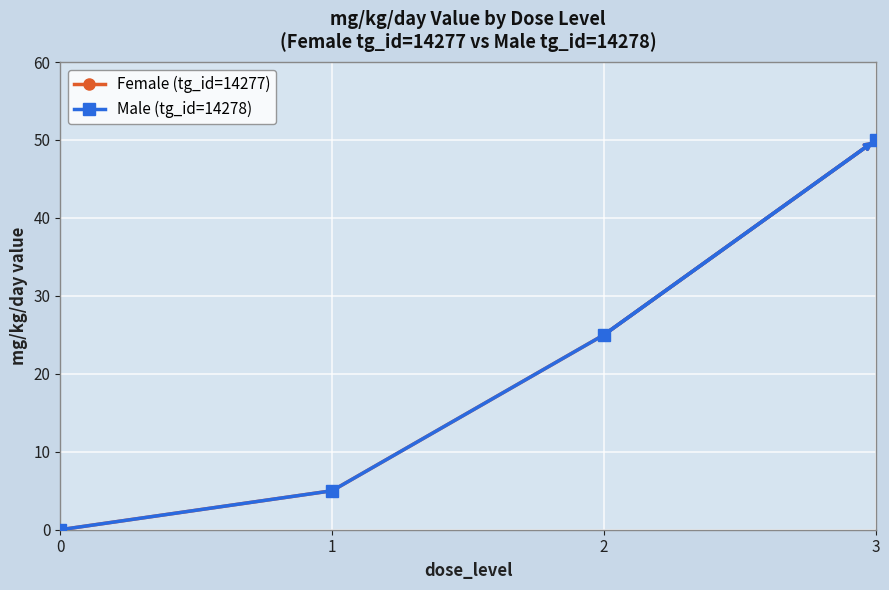

Does the chart display data point markers on the line(s)?

Yes